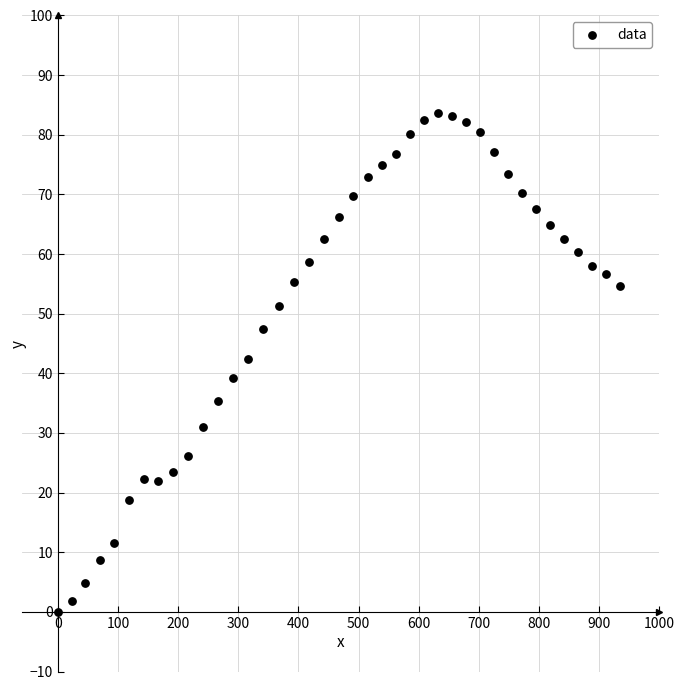

What is the range of X values (max minus min)?

934.1